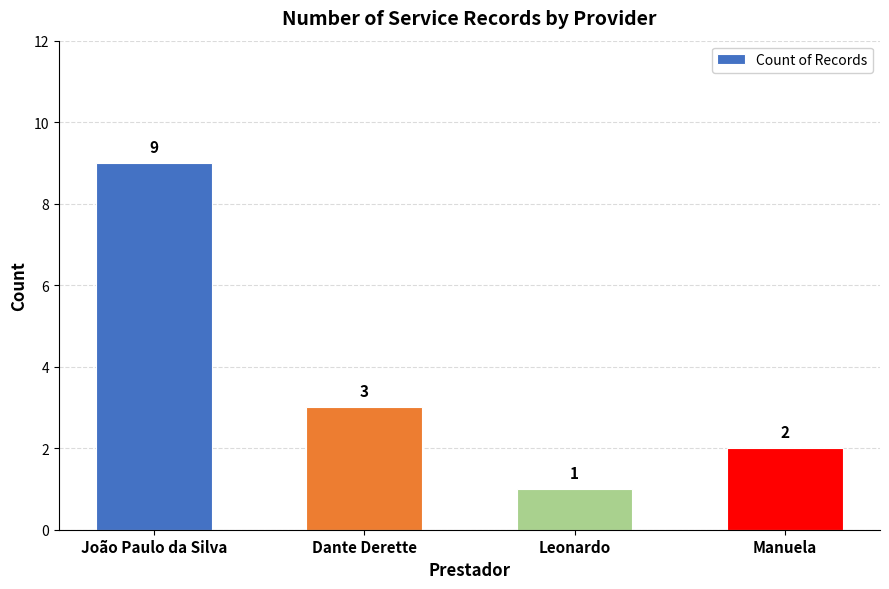

What is the difference between the second highest and minimum values?

2